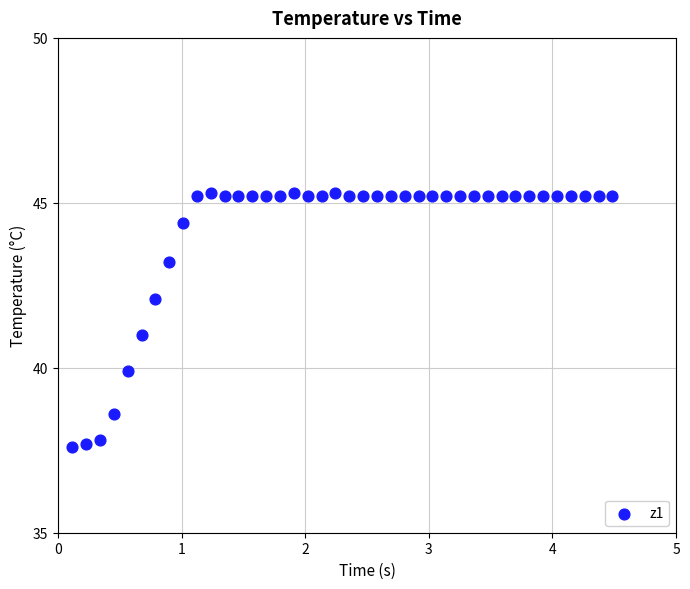

What is the range of X values (max minus min)?

4.4